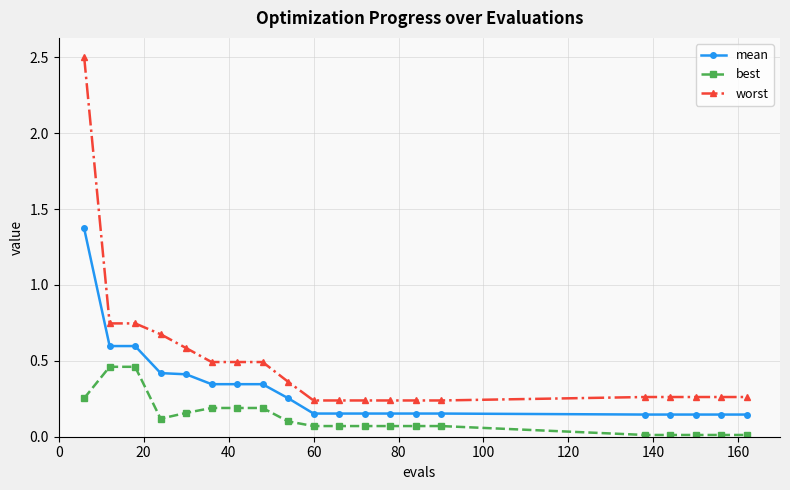

What is the difference between the maximum and minimum values in the mean series?

1.2